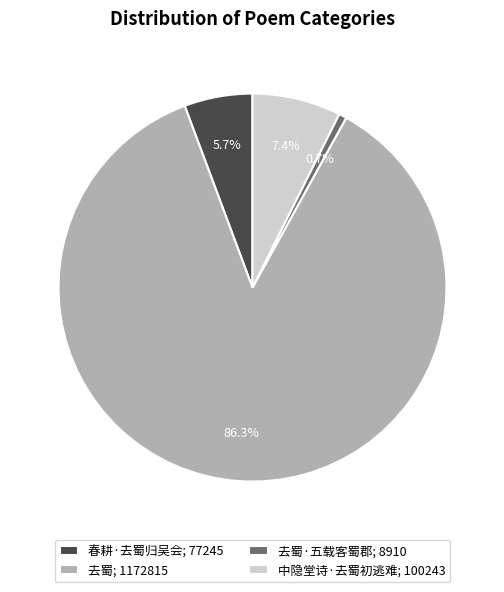

Approximately how many times larger is the value at 去蜀; 1172815 compared to 去蜀·五载客蜀郡; 8910?

131.6